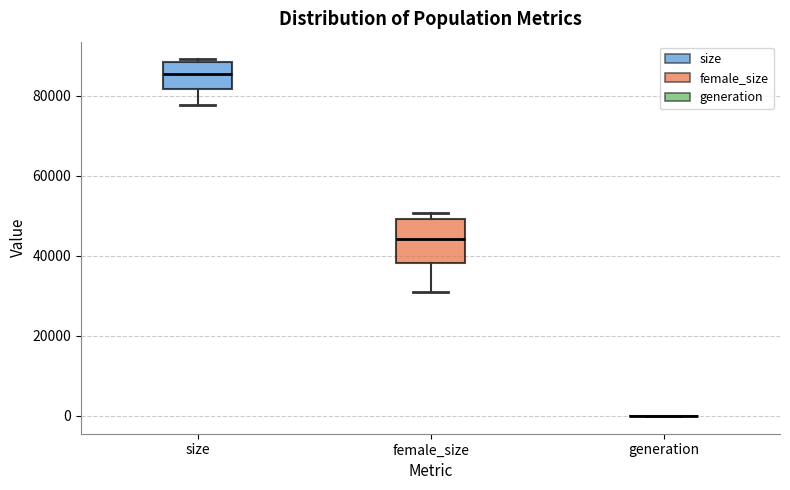

Reading left to right, read every box against the y-axis: the position of its median line, the range the box covers, and the ends of its whiskers. The values are not printed on the chart, so give them approximately, as read against the axis.

size: median 86000, box 82000 to 88000, whiskers 78000 to 90000
female_size: median 44000, box 38000 to 50000, whiskers 32000 to 50000 (just above the box's upper edge)
generation: box collapsed to a line at 0, whiskers 0 to 0